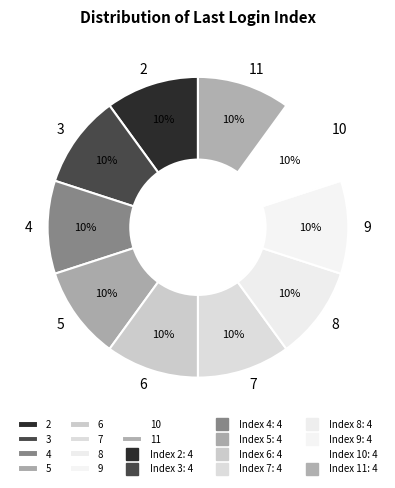

How many segments does this pie chart have?

10